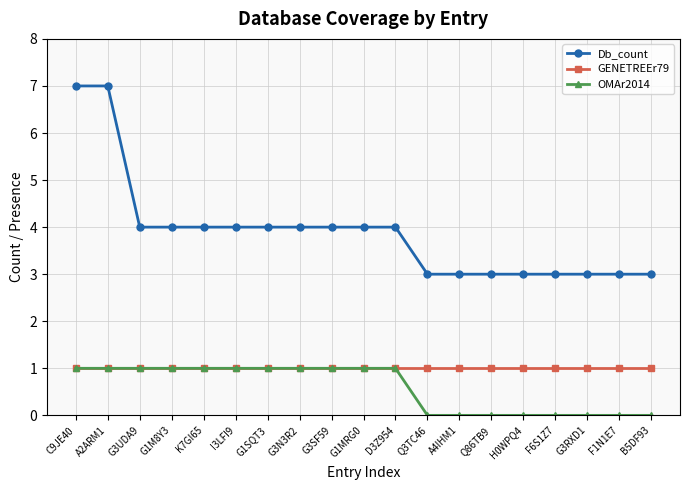

How many data points does each series have?

19